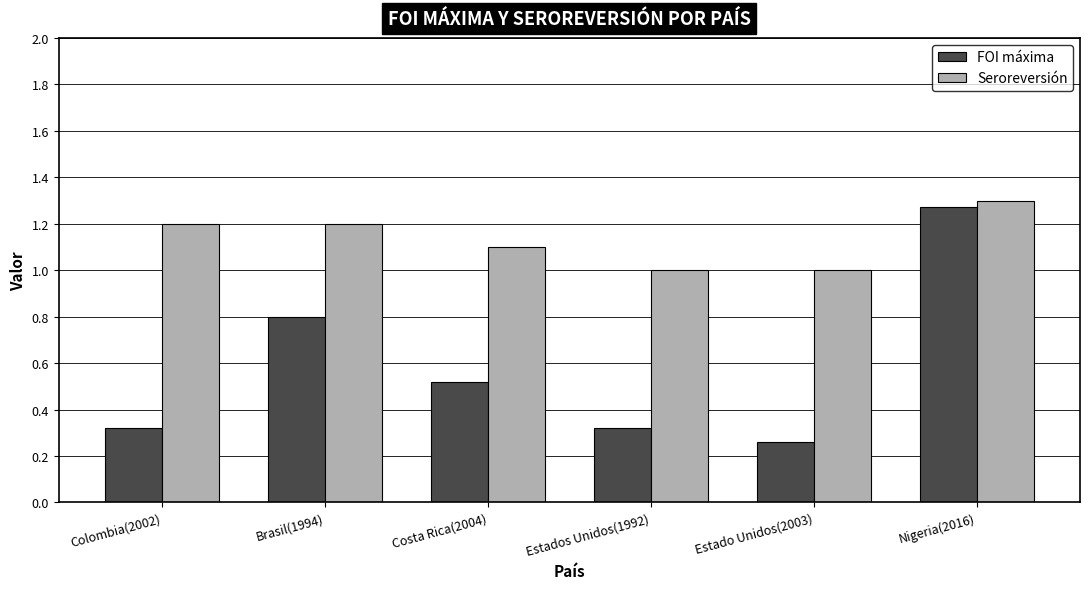

Count the number of categories in the chart.

6